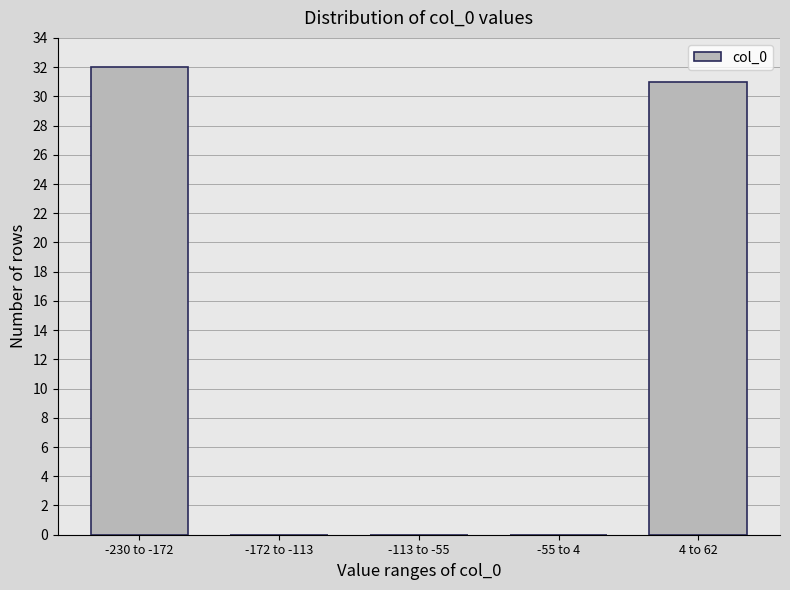

The value at 4 to 62 is 50. True or false?

False